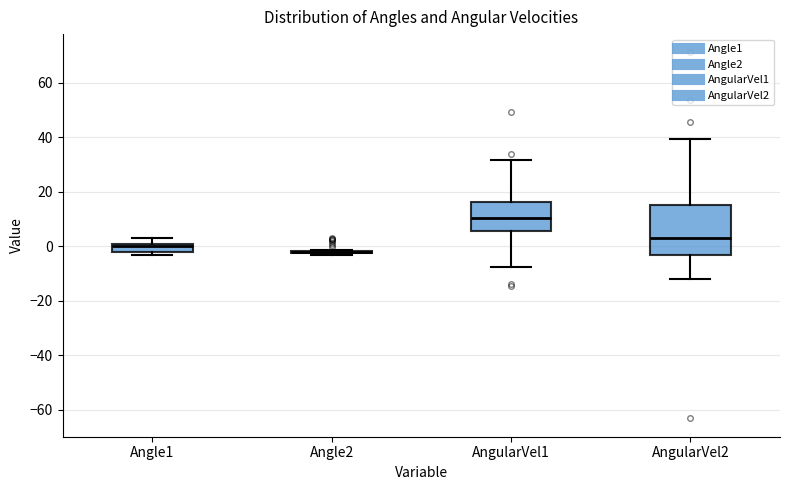

Comparing the boxes themselves (not the whiskers), which one is the tallest?

AngularVel2